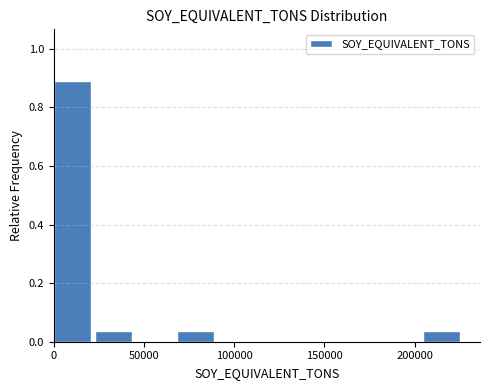

Reading left to right, transcribe this chart: for each bar, give the range it covers on the x-axis and its height. Neither the bar edges nor the heights are printed on the chart, so give them approximately, as read against the axes.

0 to 25000: 0.88
25000 to 45000: 0.04
45000 to 70000: 0
70000 to 90000: 0.04
90000 to 115000: 0
115000 to 135000: 0
135000 to 160000: 0
160000 to 180000: 0
180000 to 205000: 0
205000 to 225000: 0.04